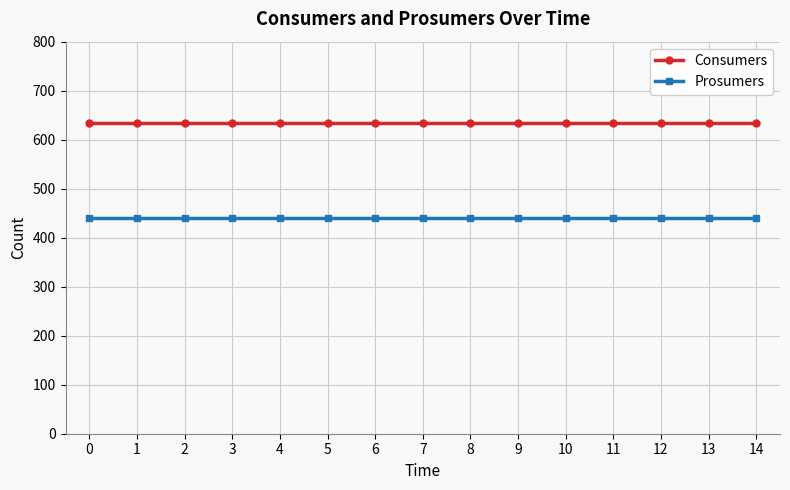

Reading left to right, what are all the values shown in this chart?

Consumers: 635	635	635	635	635	635	635	635	635	635	635	635	635	635	635
Prosumers: 440	440	440	440	440	440	440	440	440	440	440	440	440	440	440